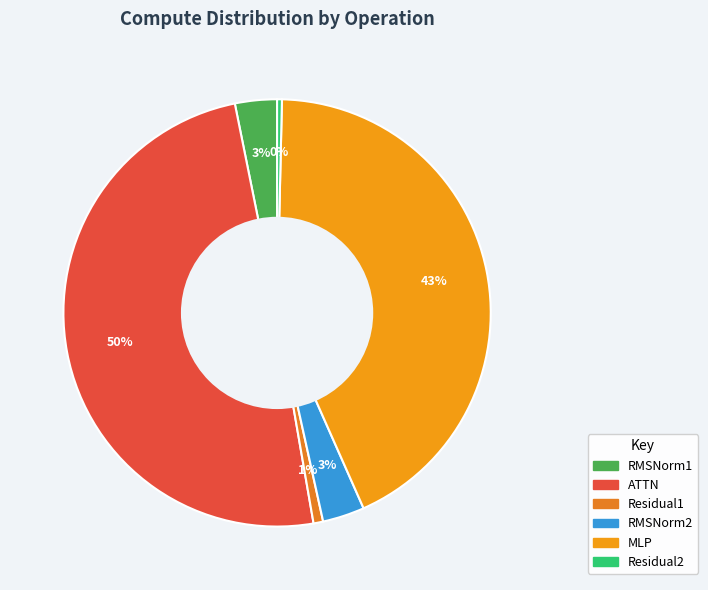

To the nearest percent, what portion does RMSNorm1 represent?

3%